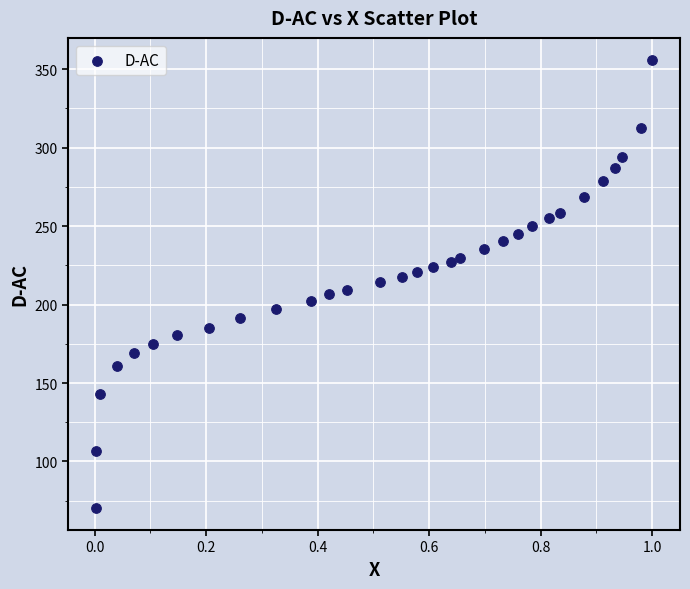

What is the range of Y values (max minus min)?

285.1